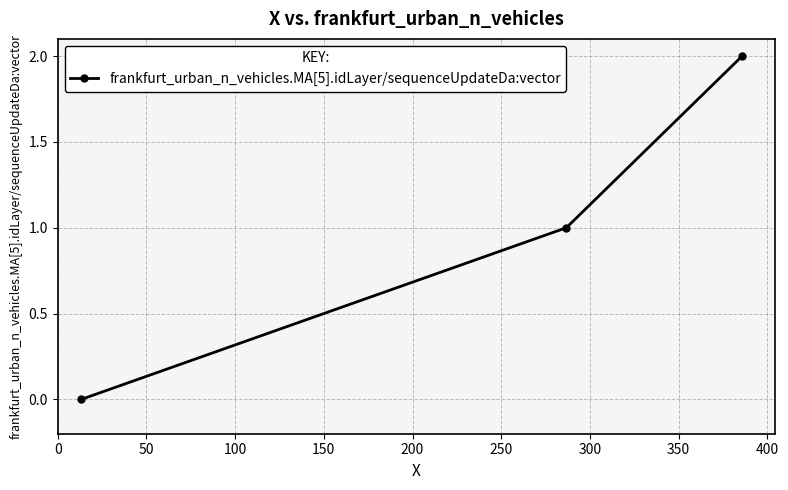

What is the value of the 3rd point from the left?

2